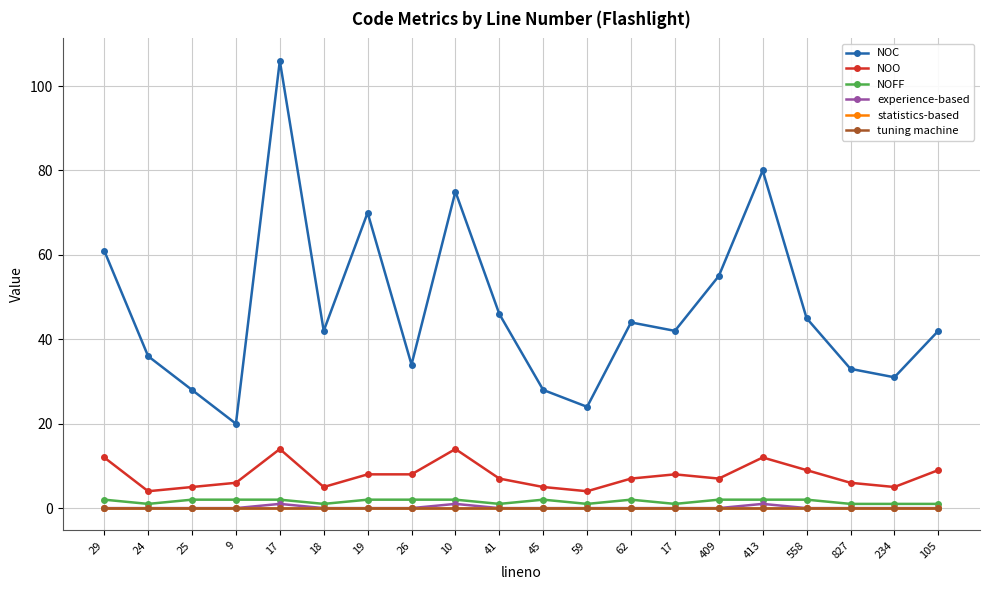

Does the chart have visible grid lines?

Yes